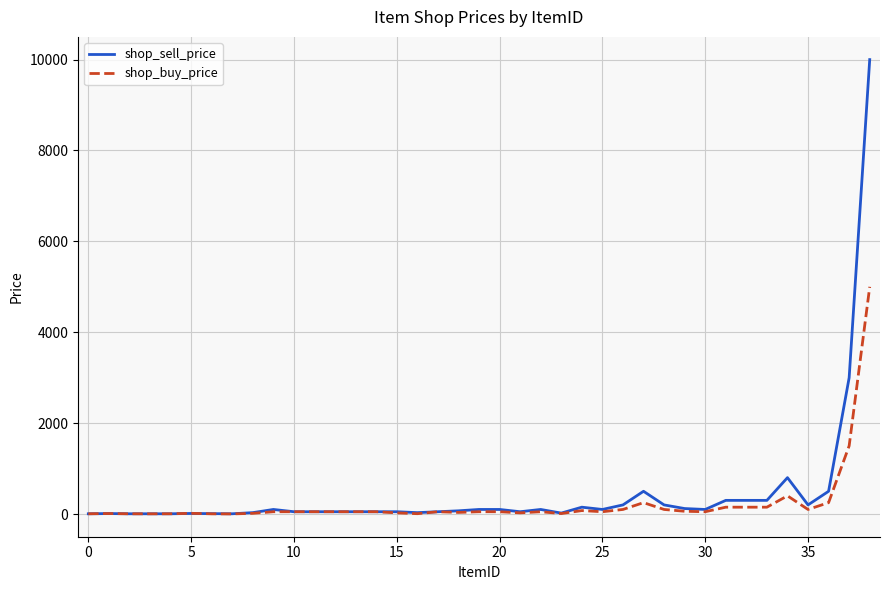

What is the difference between the second highest and minimum values in the shop_sell_price series?

2995